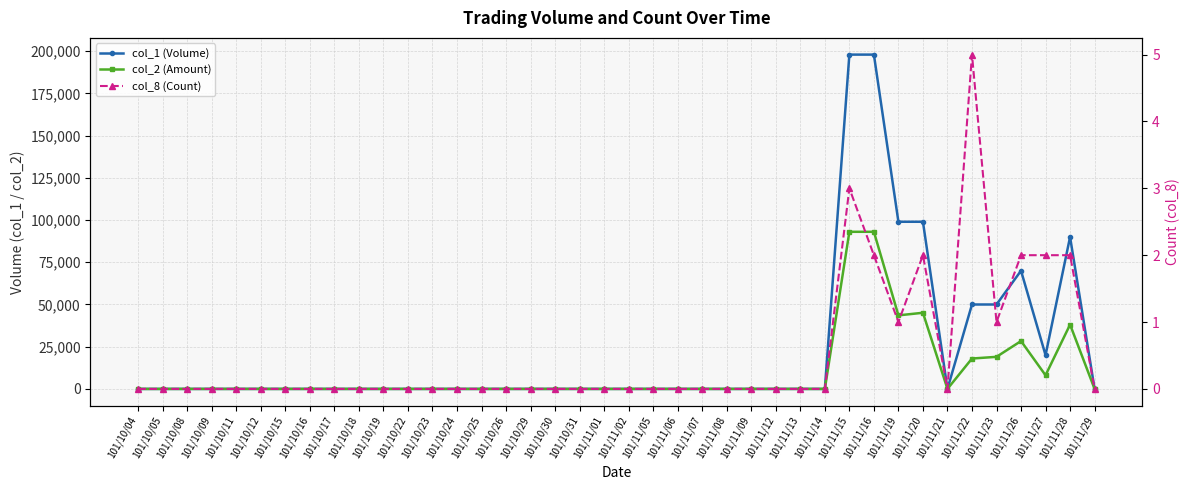

True or false: col_1 (Volume) and col_8 (Count) intersect in this chart.

False